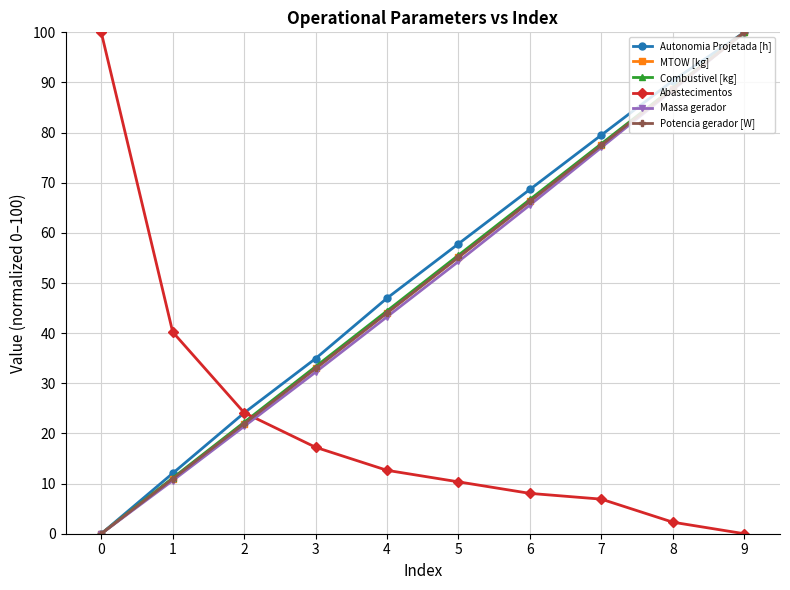

What is the value of the MTOW [kg] point at the 7th from the left?

66.3